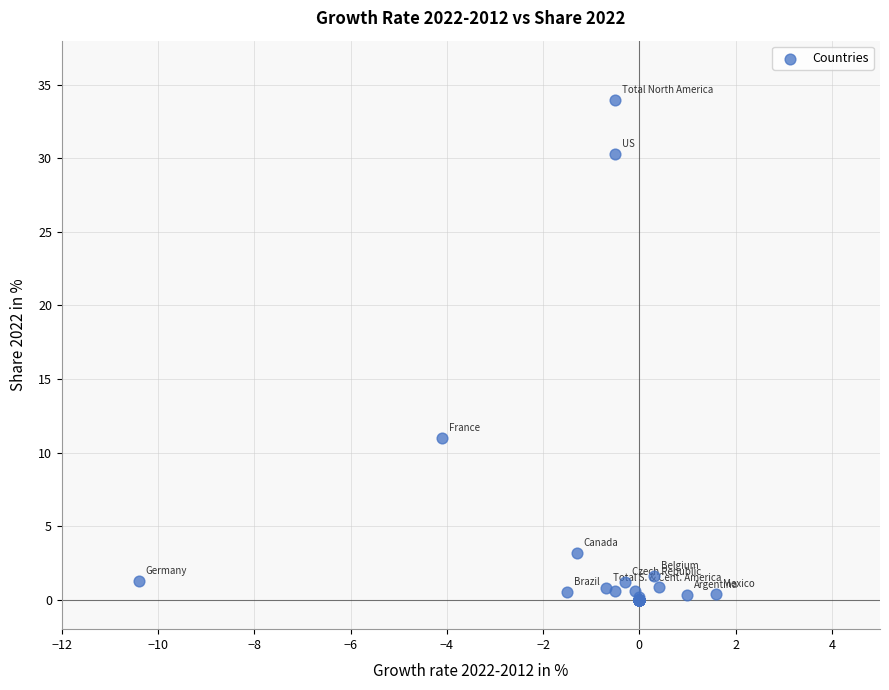

What Y value in the scatter plot is closest to 17?

11.0